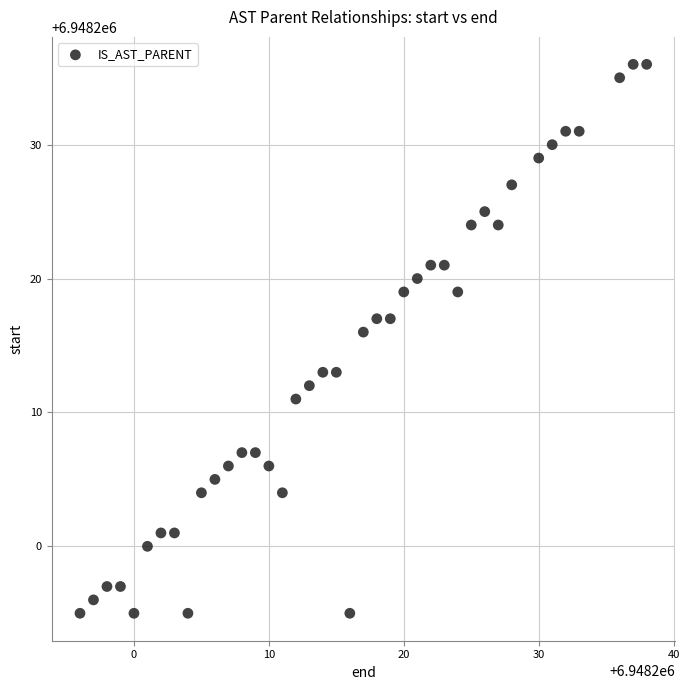

What Y value in the scatter plot is closest to 6948215?

6948216